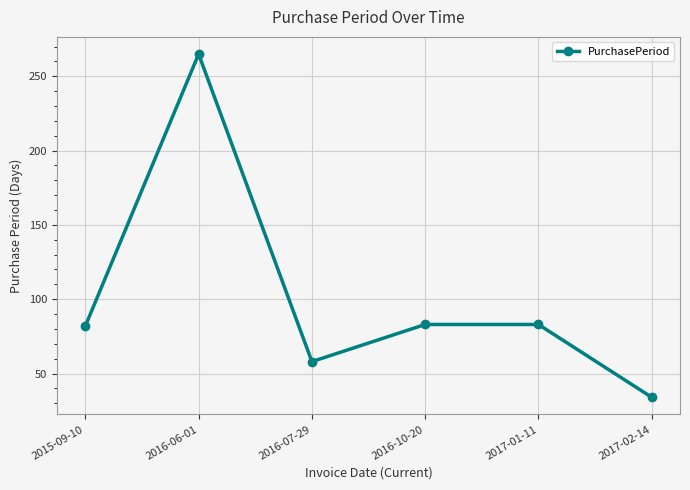

True or false: the data shows 26 at 2016-10-20.

False